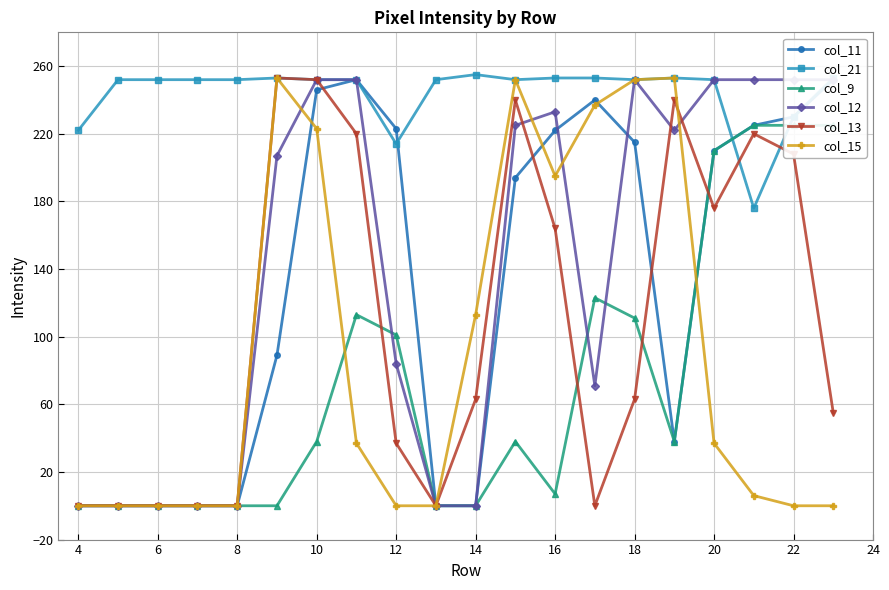

How many values in the col_15 series exceed 37?

8